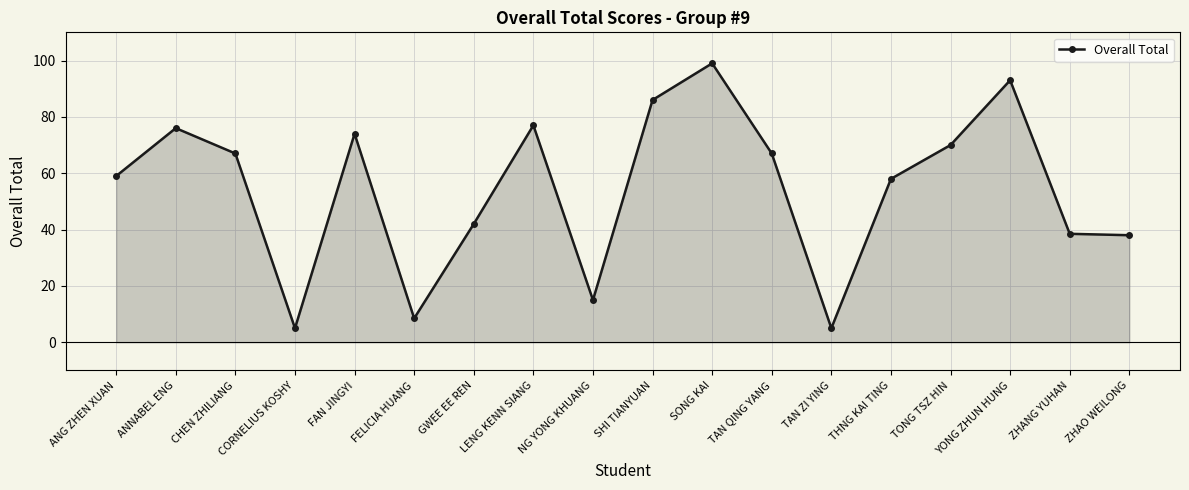

What position from the right is YONG ZHUN HUNG?

3